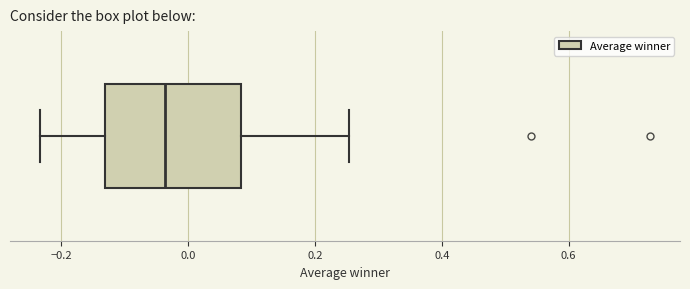

Where does the right whisker of the box end on the x-axis? The values are not printed on the chart, so give them approximately, as read against the axis.

0.26